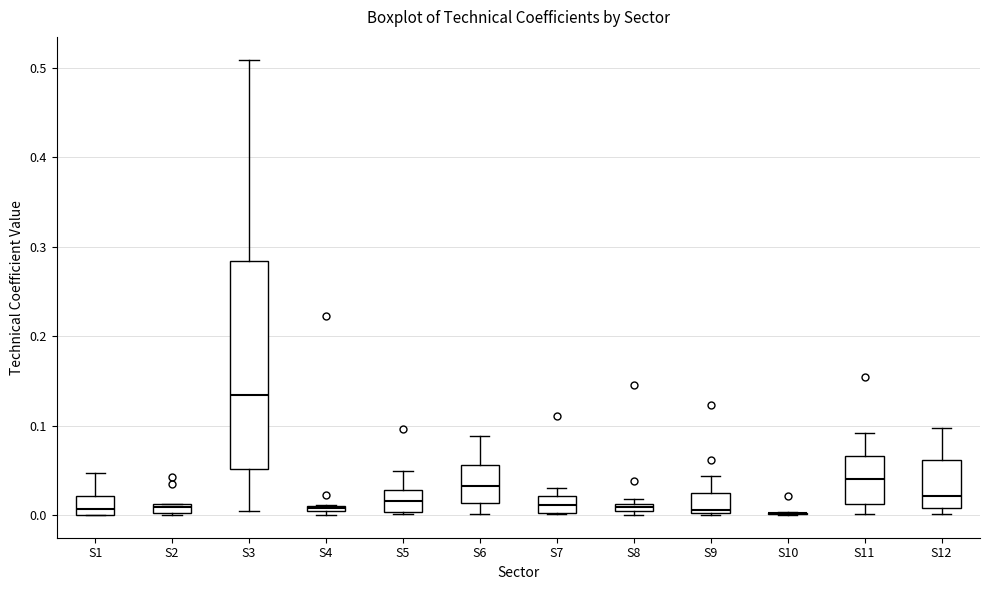

Comparing the boxes themselves (not the whiskers), which one is the tallest?

S3